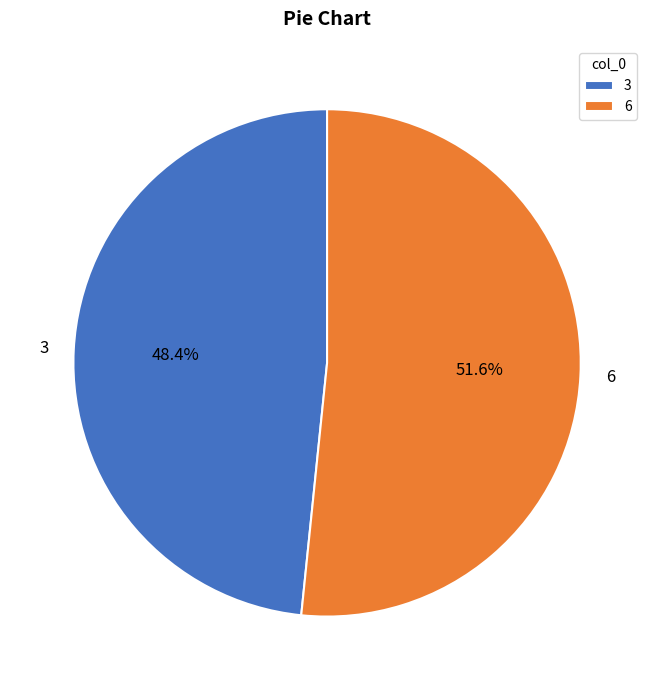

How many segments does this pie chart have?

2